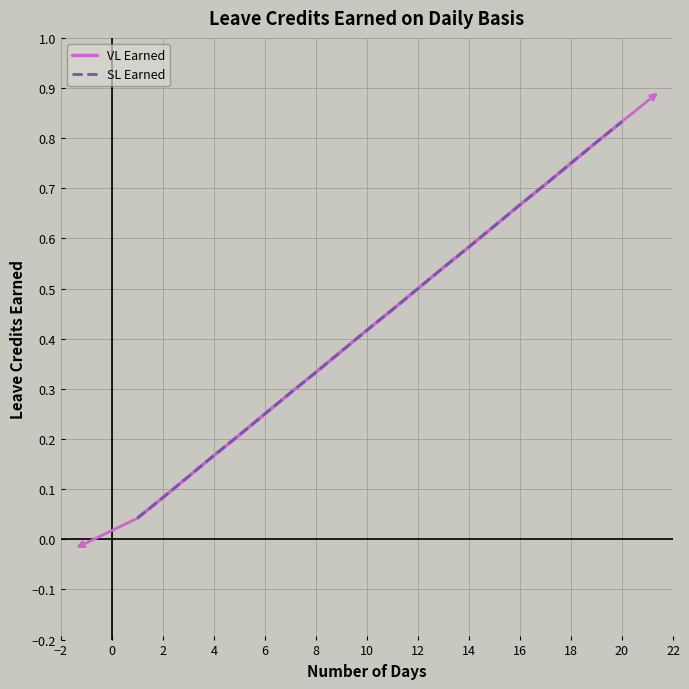

Does the chart have visible grid lines?

Yes